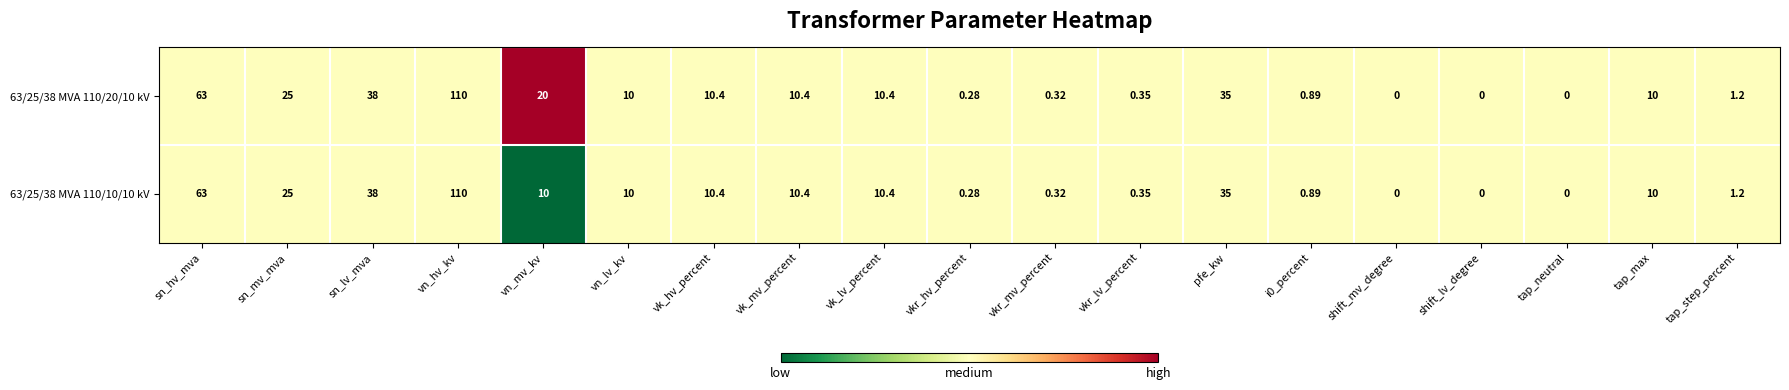

Where is 63/25/38 MVA 110/10/10 kV nearest to the value 55?

sn_hv_mva